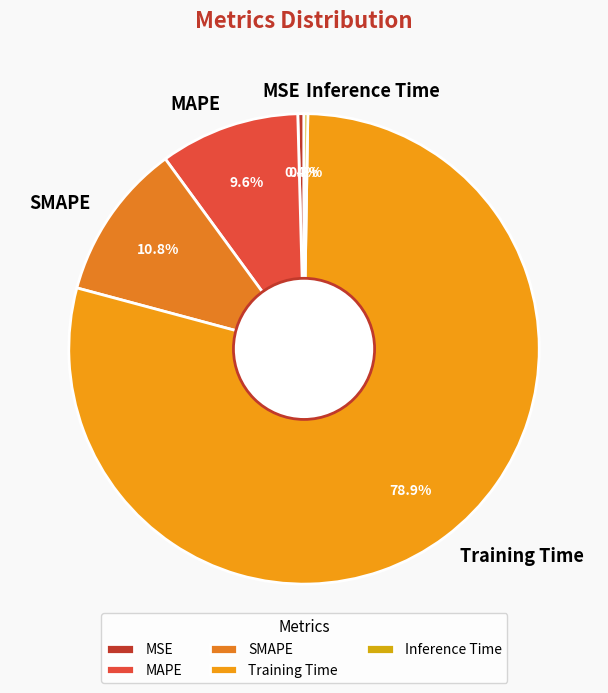

To the nearest percent, what is the difference between the Training Time and MAPE slice percentages?

69%